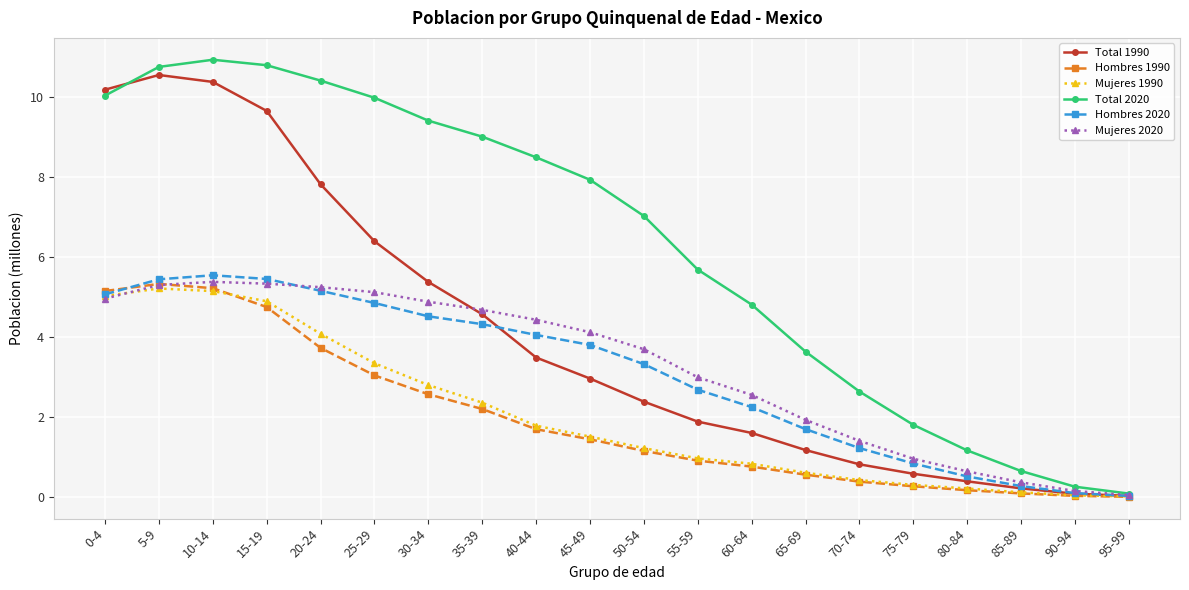

Is the value of Total 1990 at 70-74 greater than the value of Mujeres 1990 at 85-89?

Yes